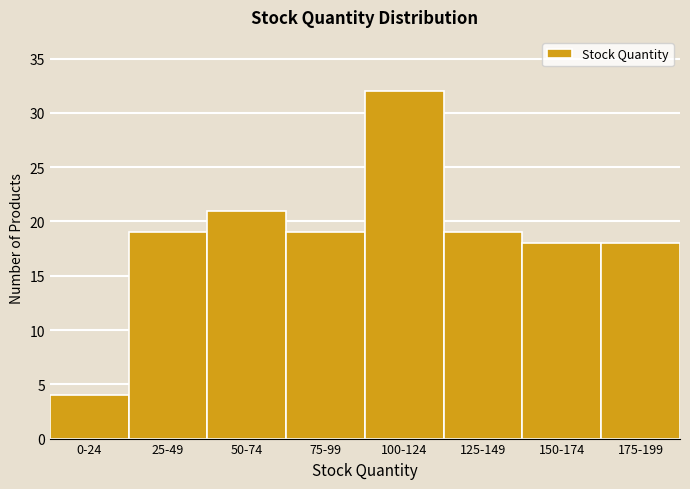

Reading left to right, transcribe all the data shown in this chart.

0-24=4	25-49=19	50-74=21	75-99=19	100-124=32	125-149=19	150-174=18	175-199=18